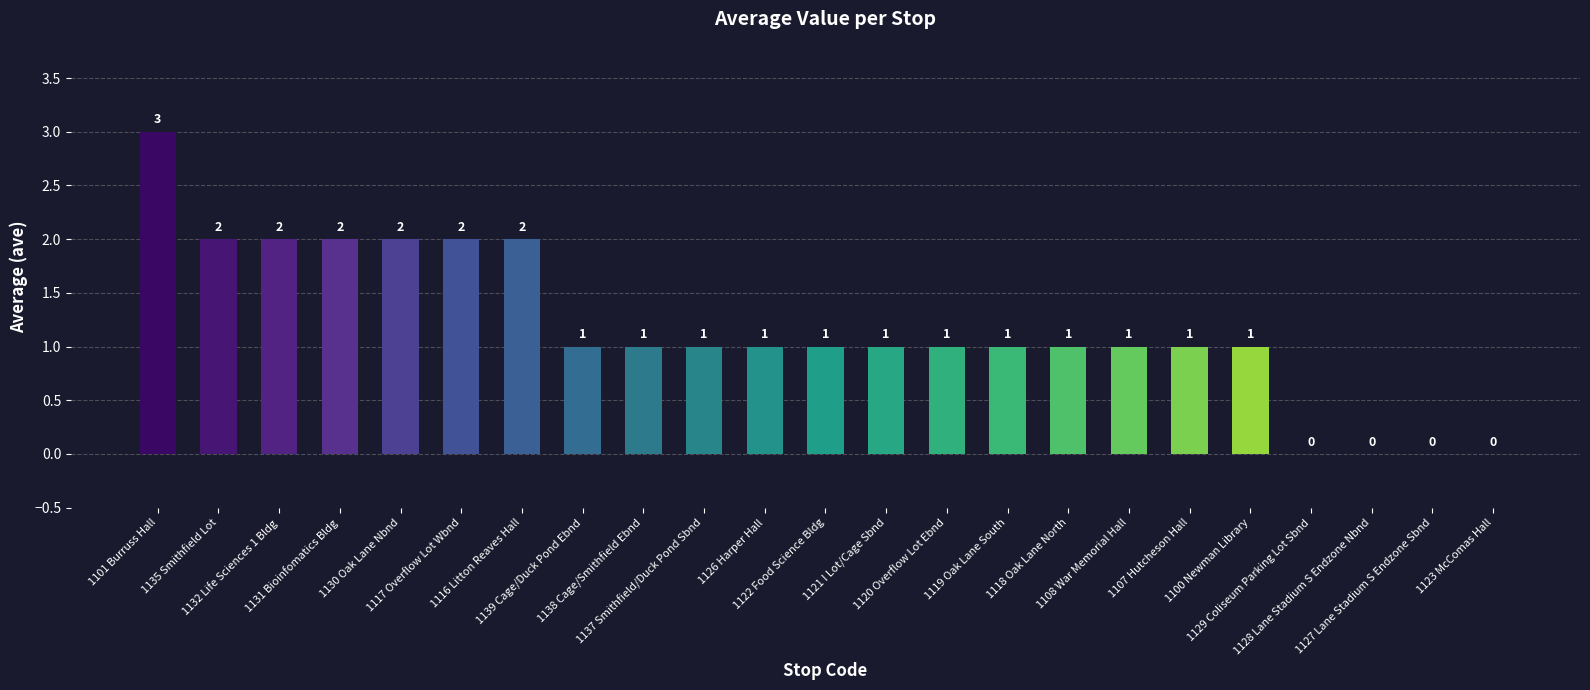

Reading left to right, list all the values displayed in this chart.

3	2	2	2	2	2	2	1	1	1	1	1	1	1	1	1	1	1	1	0	0	0	0